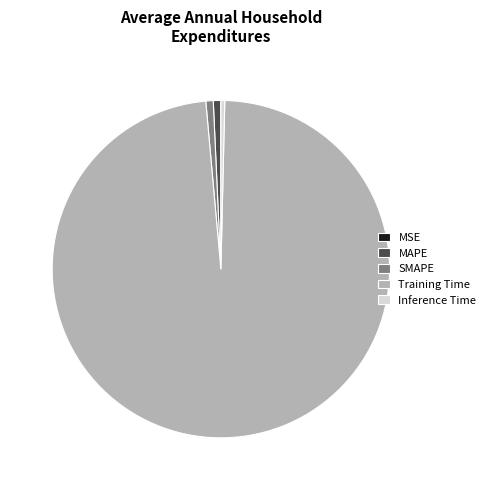

Which slice is the largest?

Training Time